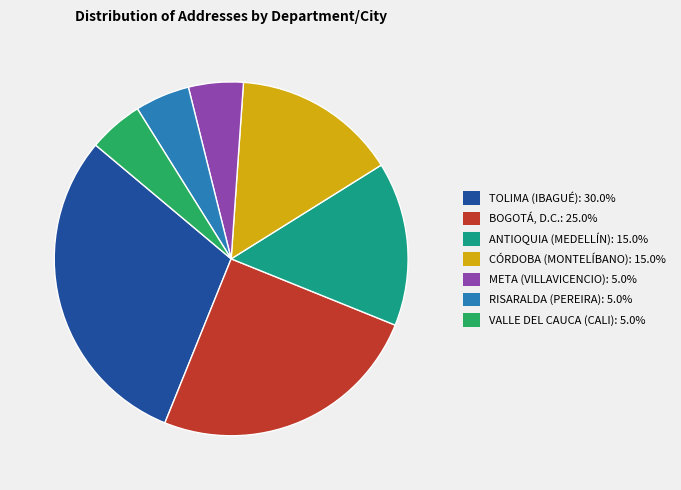

Does CÓRDOBA (MONTELÍBANO) account for over 50% of the chart?

No